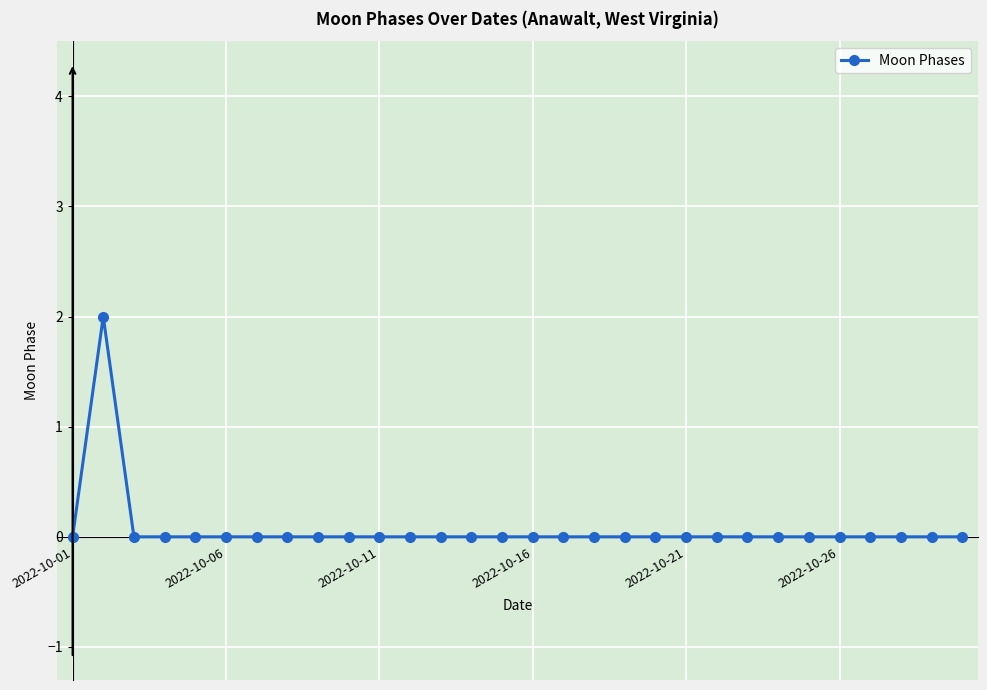

Reading left to right, extract all data points from this chart.

0	2	0	0	0	0	0	0	0	0	0	0	0	0	0	0	0	0	0	0	0	0	0	0	0	0	0	0	0	0